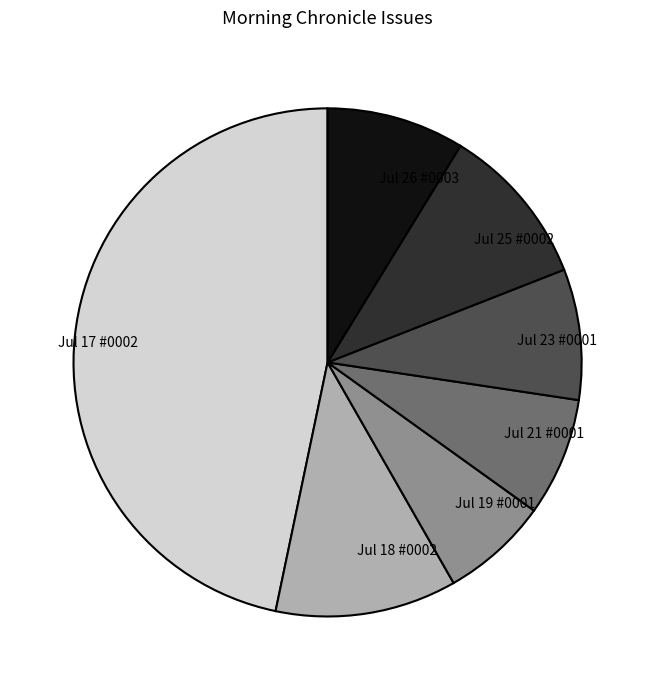

Is there any slice that represents more than half of the pie?

No